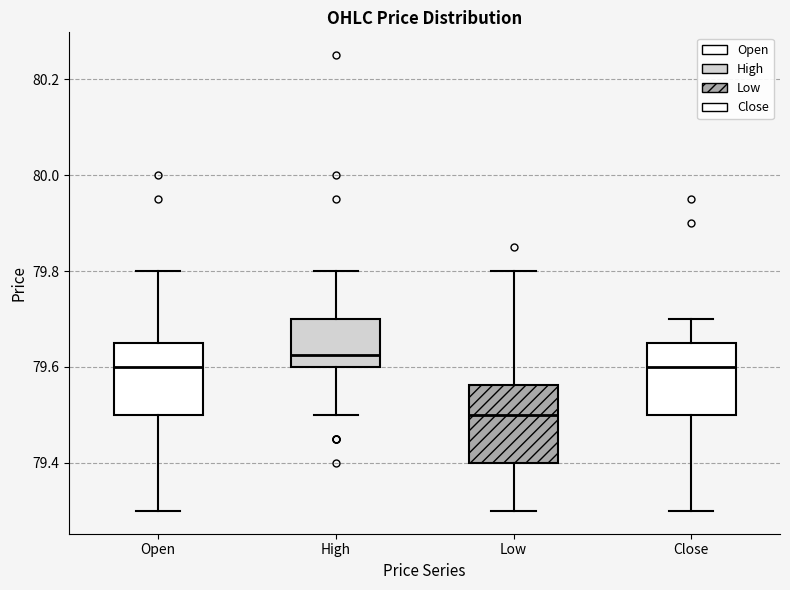

Reading left to right, read every box against the y-axis: the position of its median line, the range the box covers, and the ends of its whiskers. The values are not printed on the chart, so give them approximately, as read against the axis.

Open: median 79.60, box 79.50 to 79.66, whiskers 79.30 to 79.80
High: median 79.62, box 79.60 to 79.70, whiskers 79.50 to 79.80
Low: median 79.50, box 79.40 to 79.56, whiskers 79.30 to 79.80
Close: median 79.60, box 79.50 to 79.66, whiskers 79.30 to 79.70